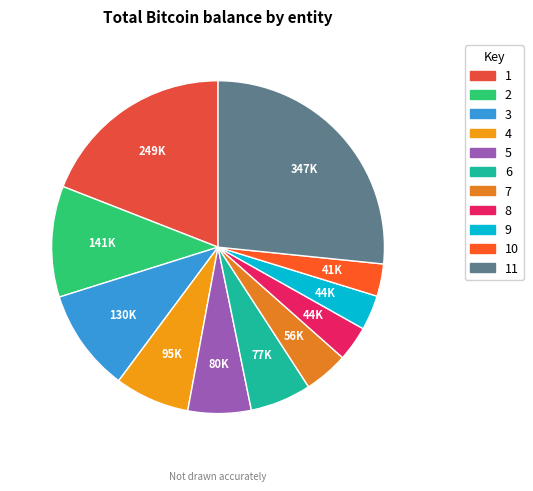

How many segments does this pie chart have?

11